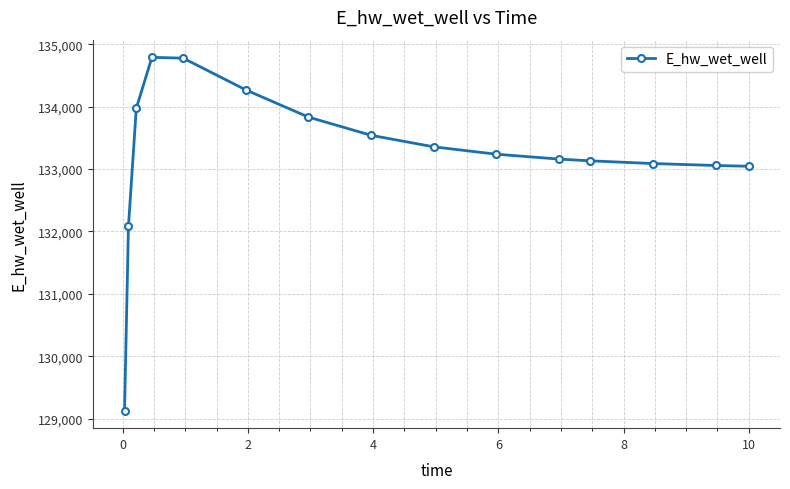

How many data points are above 133238?

8